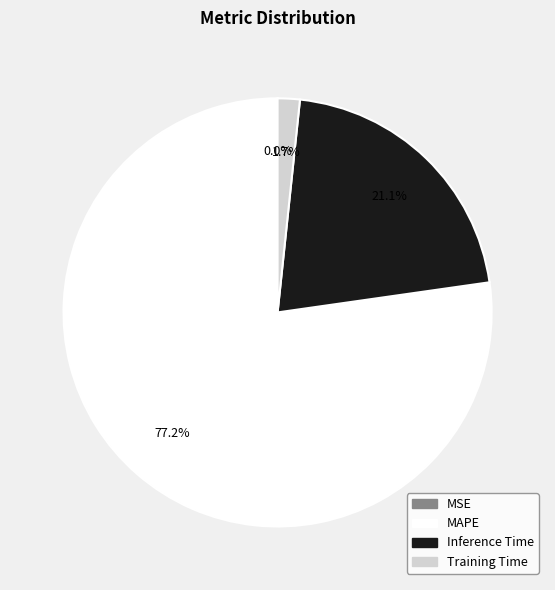

Which category has the biggest portion of the pie?

MAPE